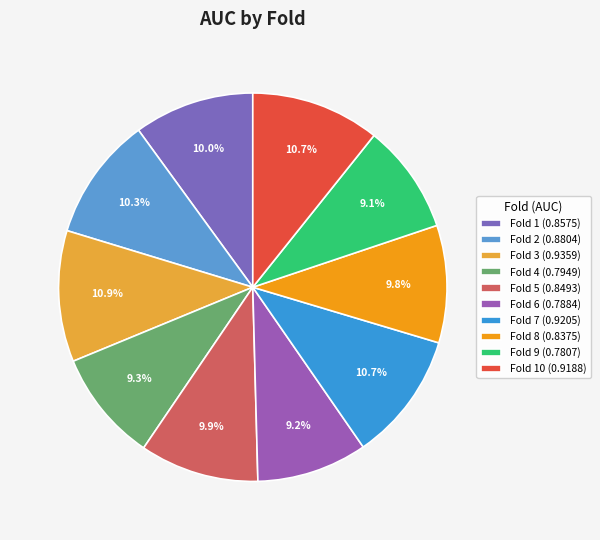

Is there a majority slice in this chart?

No